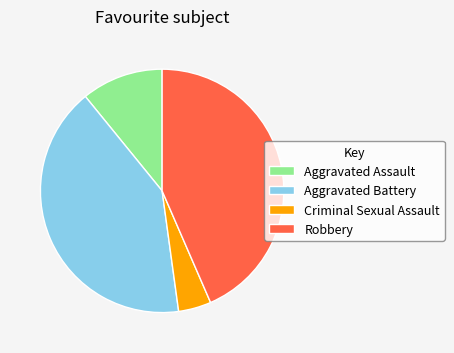

True or false: Robbery accounts for 43% of the total.

True